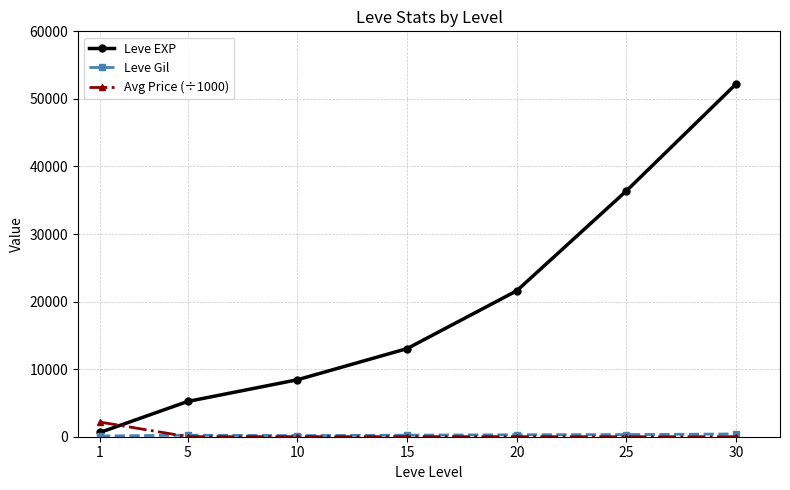

After their last crossing, which series has the higher values: Leve EXP or Avg Price (÷1000)?

Leve EXP